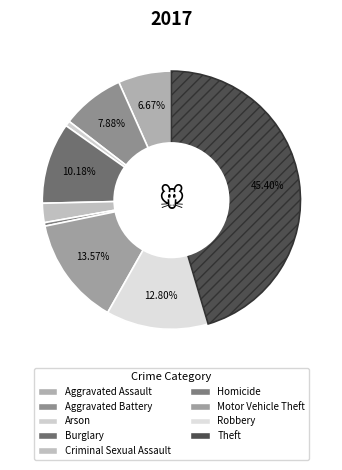

To the nearest percent, what portion does Aggravated Assault represent?

7%